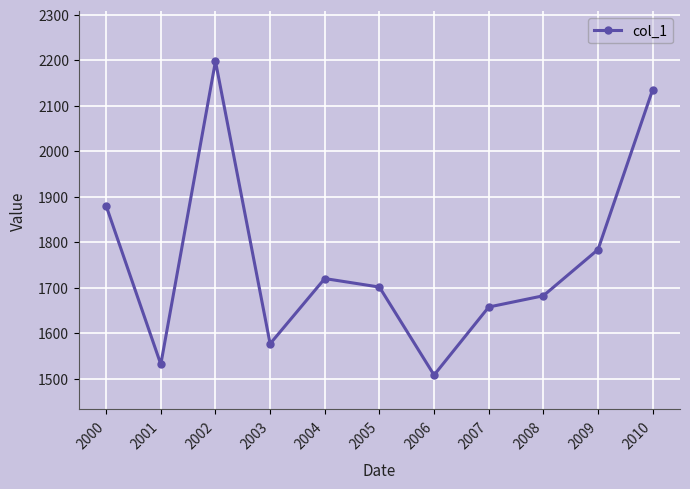

Approximately how many times larger is the value at 2004 compared to 2001?

1.1